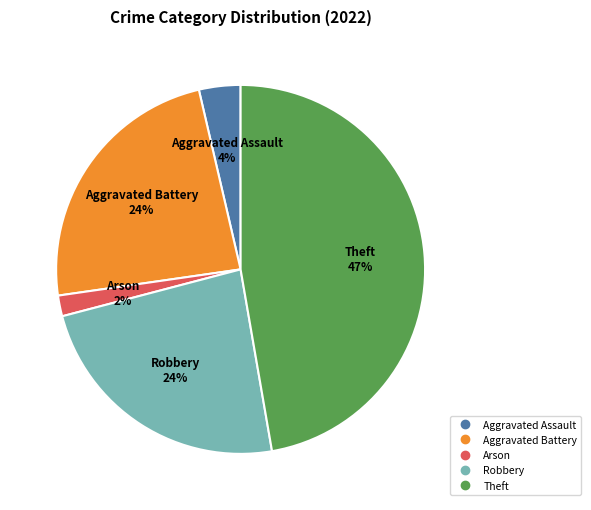

Is it true that Aggravated Assault is 4% of the pie?

True